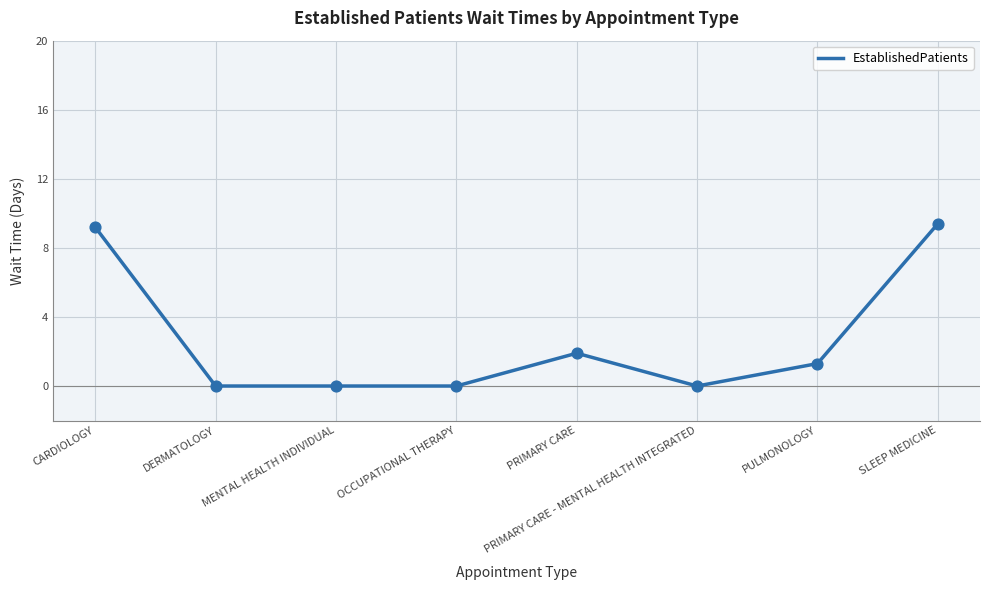

What is the change in value from OCCUPATIONAL THERAPY to SLEEP MEDICINE?

+9.4